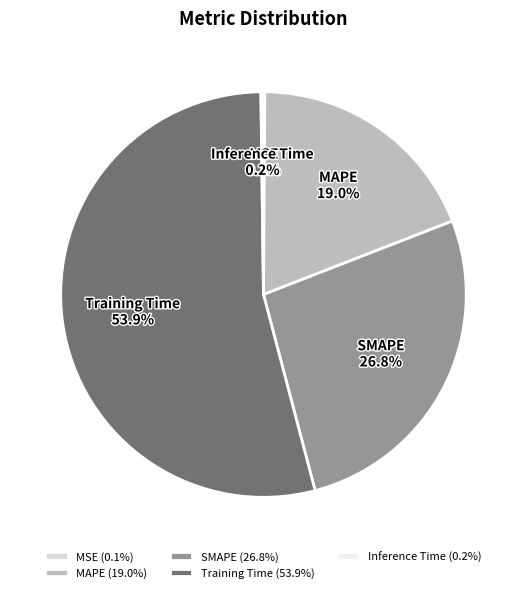

What portion of the pie excludes Training Time?

46.1%